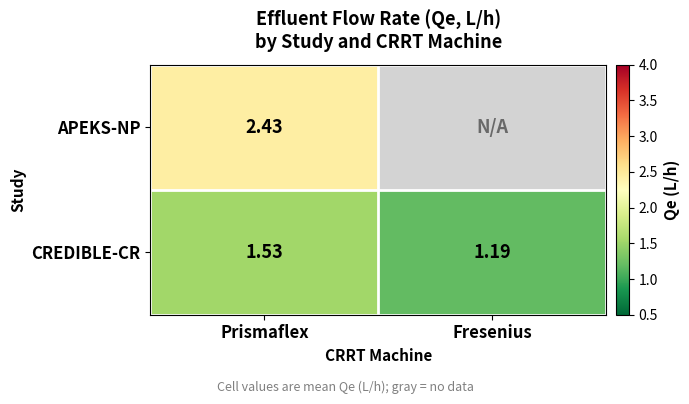

How many distinct data groups are displayed?

2